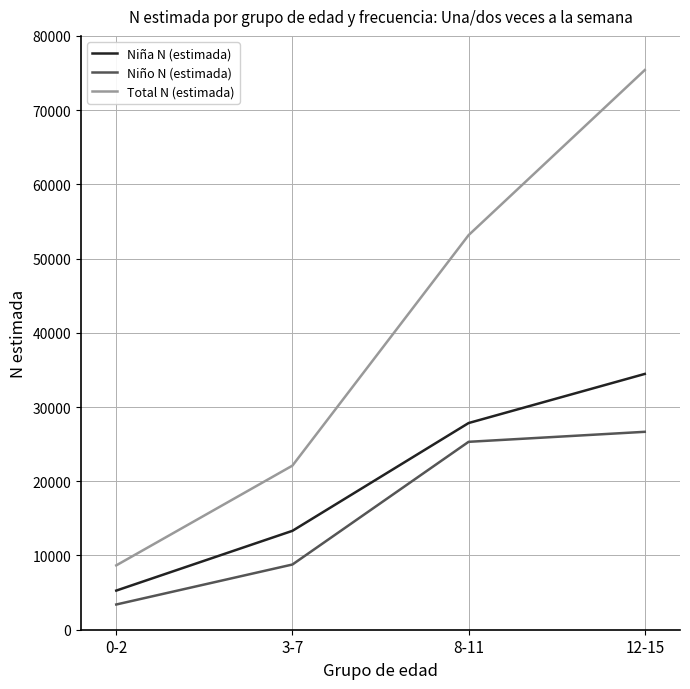

True or false: Niño N (estimada) and Total N (estimada) cross at least once.

False